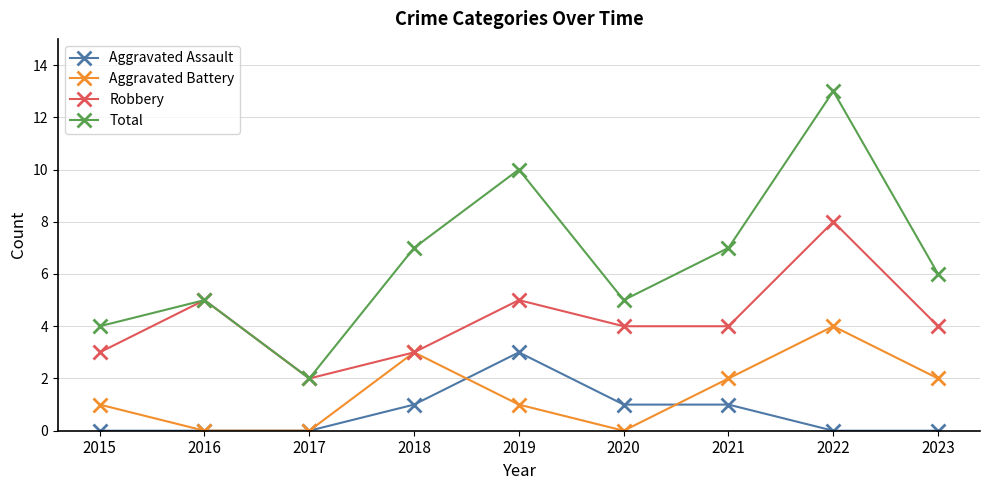

Which category has the lowest value in the Robbery series?

2017